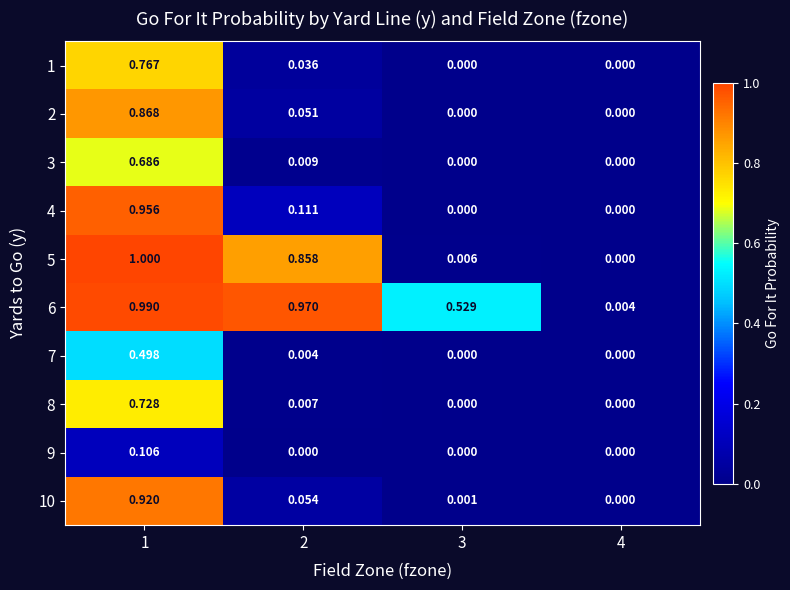

How many distinct data groups are displayed?

10